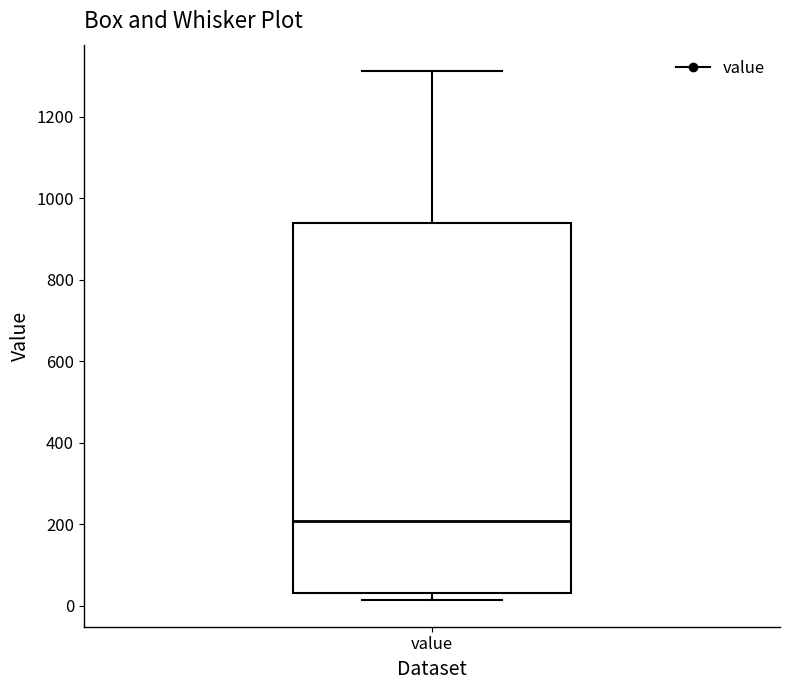

Where does the upper whisker of the box for value end on the y-axis? The values are not printed on the chart, so give them approximately, as read against the axis.

1320